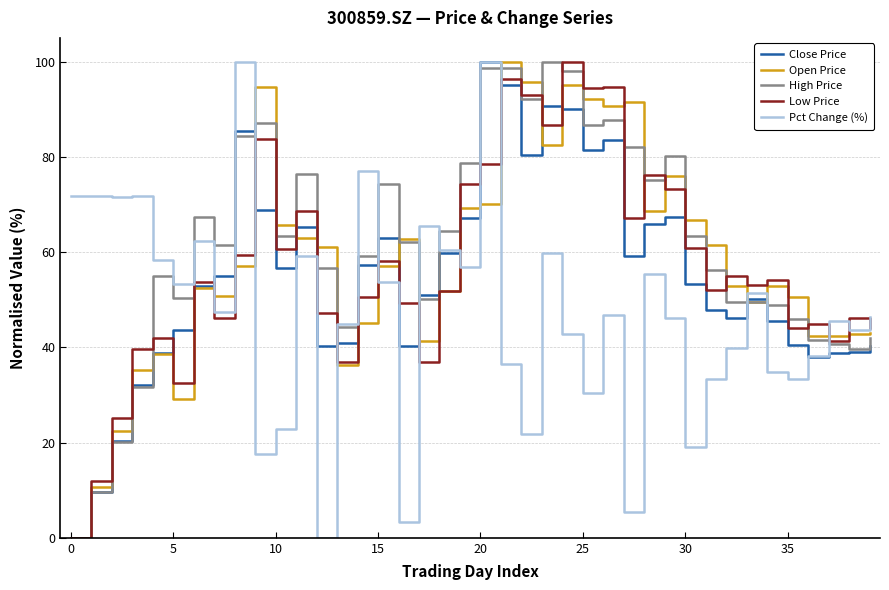

What is the average value of the Open Price series?

57.8